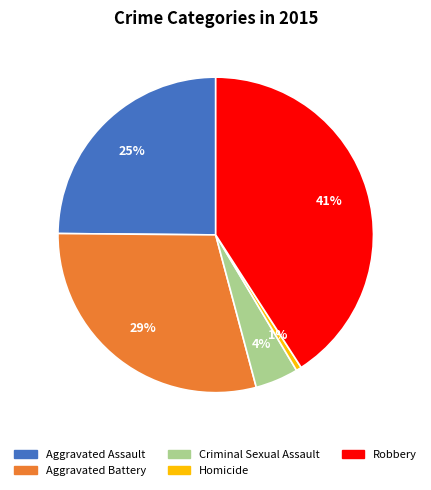

To the nearest percent, what is the difference between the largest and smallest slice percentages?

40%